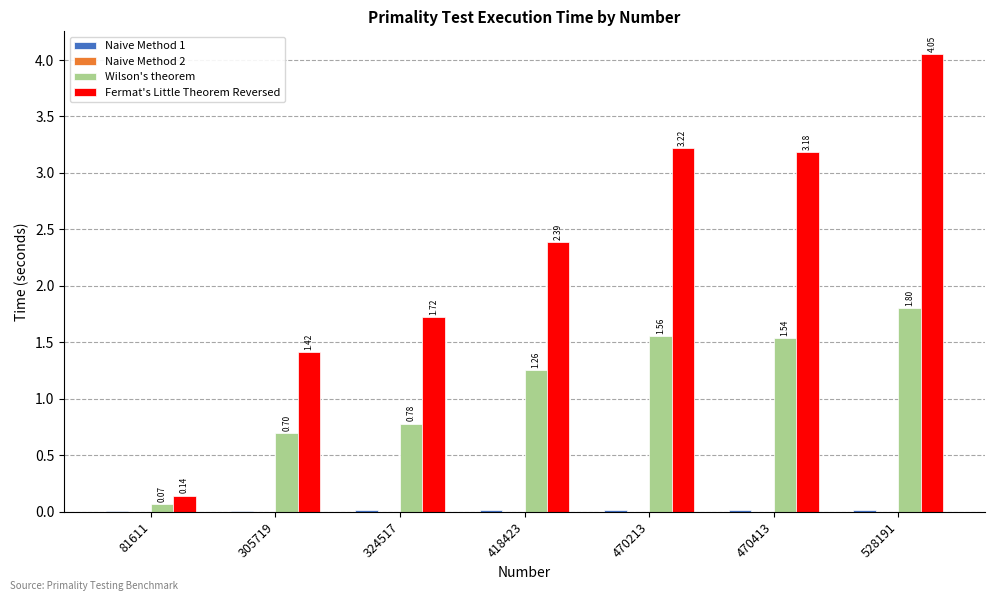

At which category is the sum across all series the highest?

528191